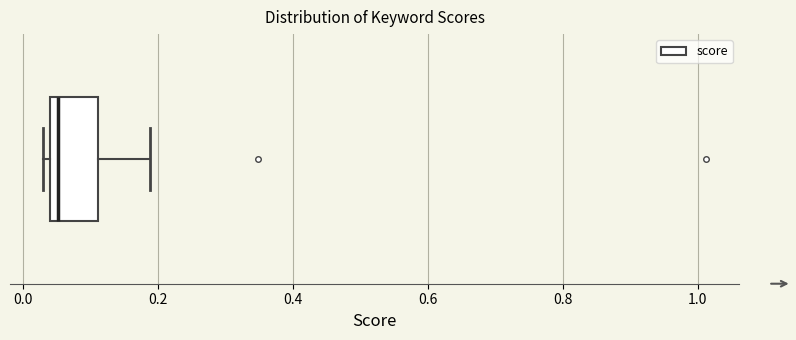

Transcribe this box plot: give where the median line is, the range the box spans, and where the two whiskers end, as read against the x-axis. The values are not printed on the chart, so give them approximately, as read against the axis.

median 0.06, box 0.04 to 0.12, whiskers 0.04 (just left of the box's left edge) to 0.18